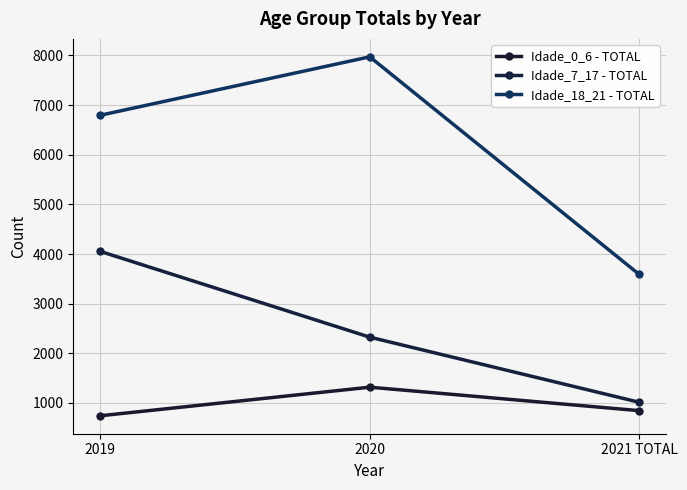

What is the difference between the highest and lowest values at 2021 TOTAL?

2744